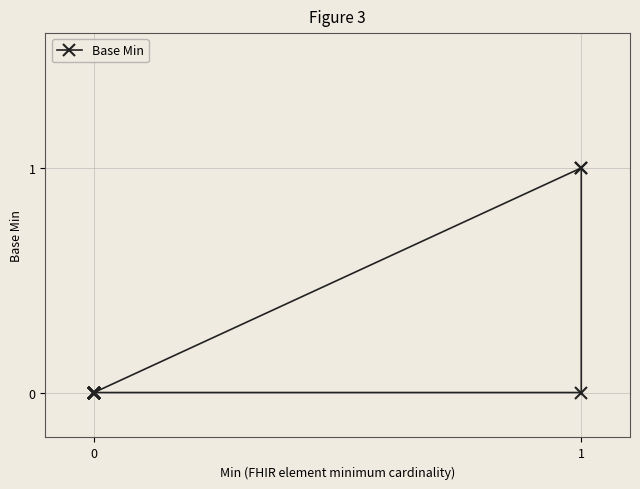

Reading right to left, what are all the values shown in this chart?

0	0	0	0	0	0	1	1	0	0	0	0	0	0	0	0	0	0	0